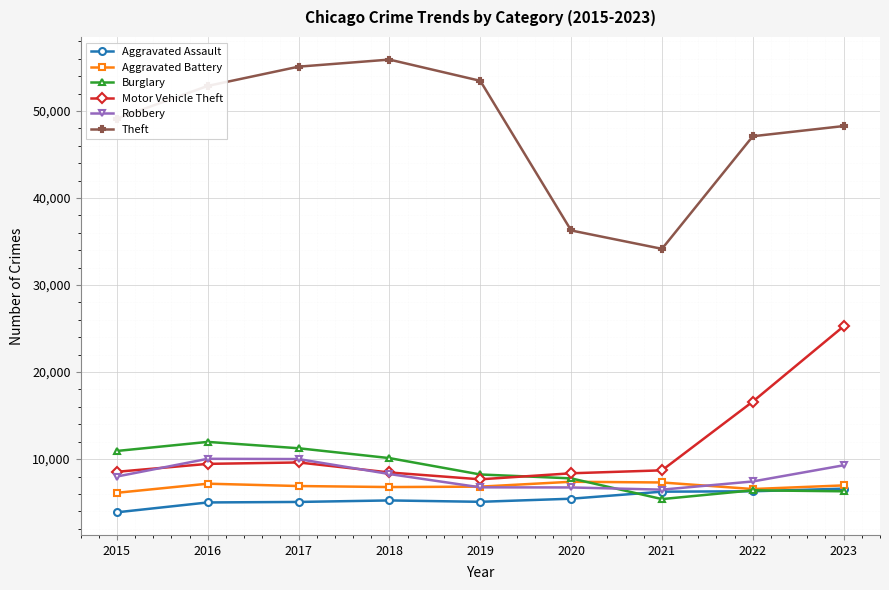

What is the sum of the Aggravated Battery values at 2018 and 2020?

14187